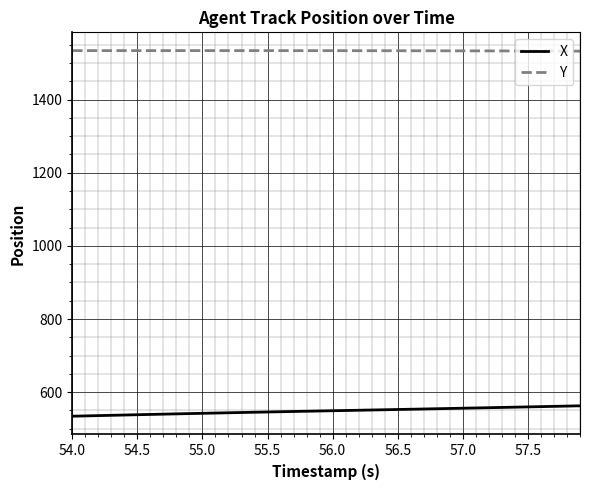

What is the highest value of the X series?

562.6